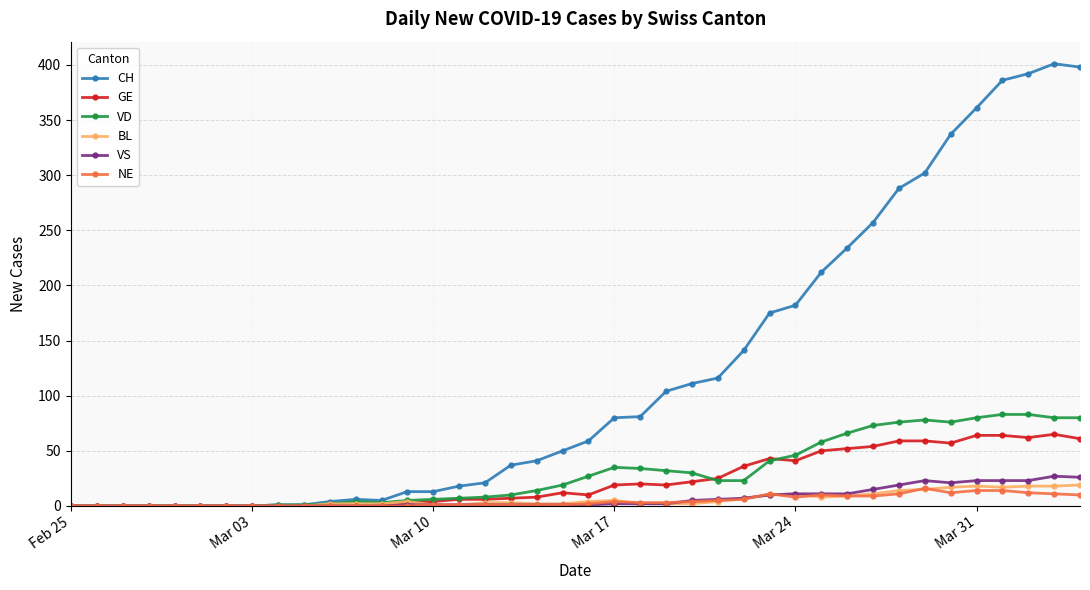

Which series has the widest spread of values?

CH